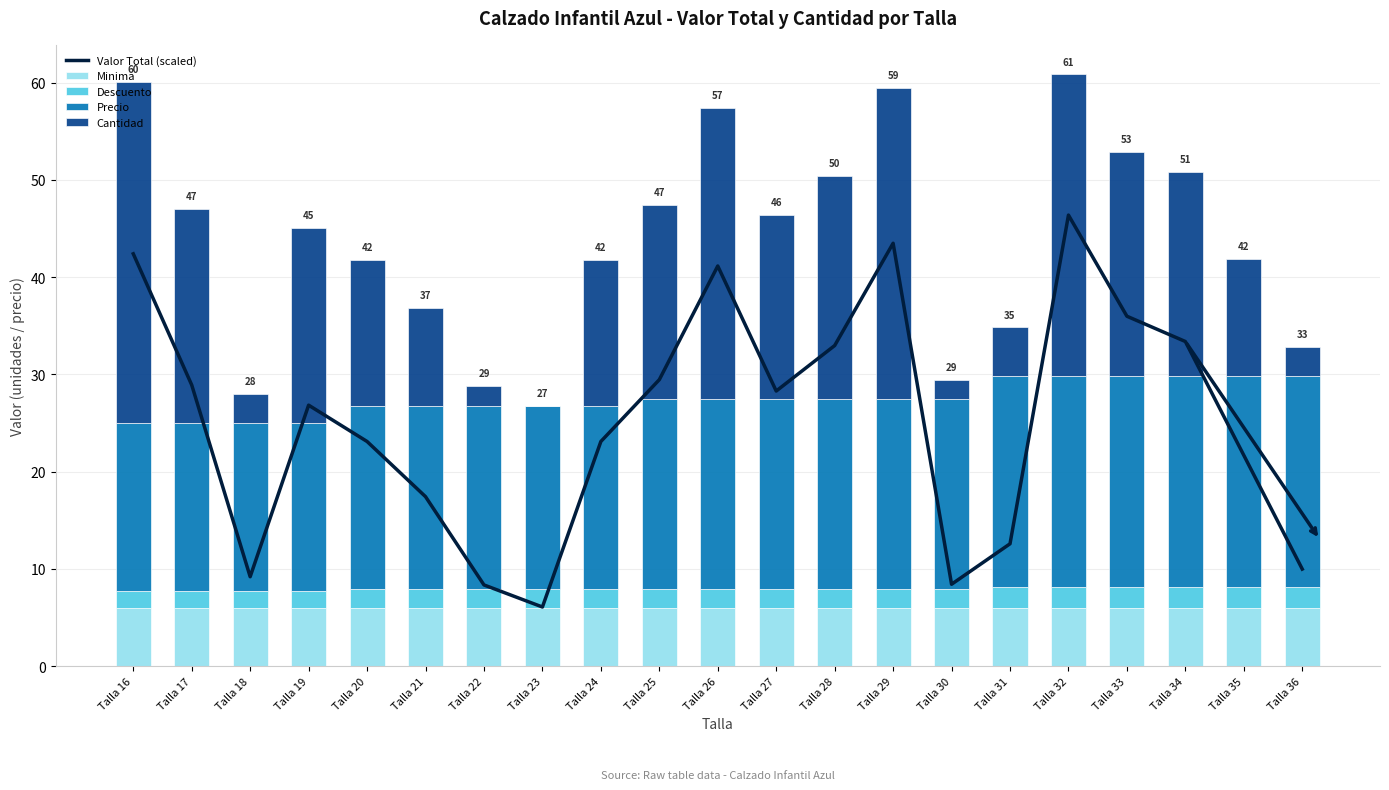

The value of Descuento at Talla 22 is 1.9. True or false?

True